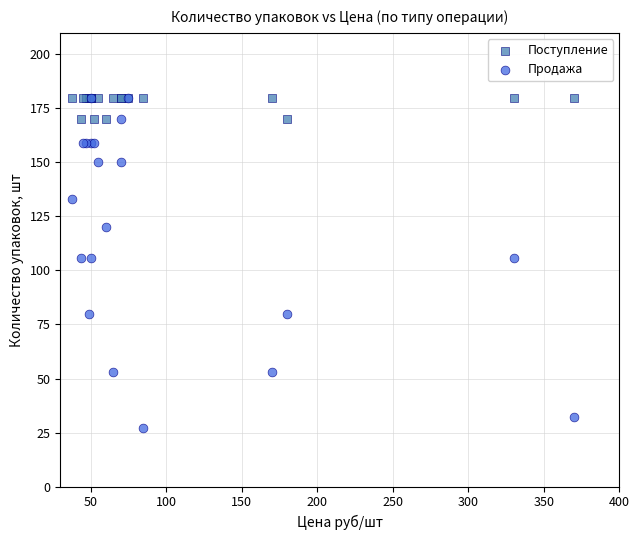

Which series reaches the minimum Y coordinate?

Продажа